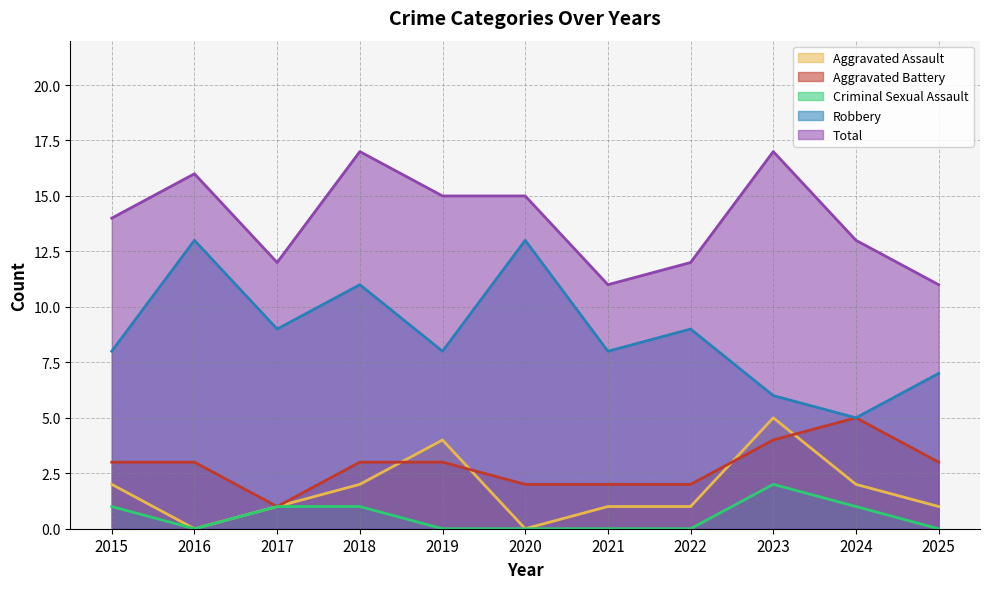

How many lines are shown in the chart?

5